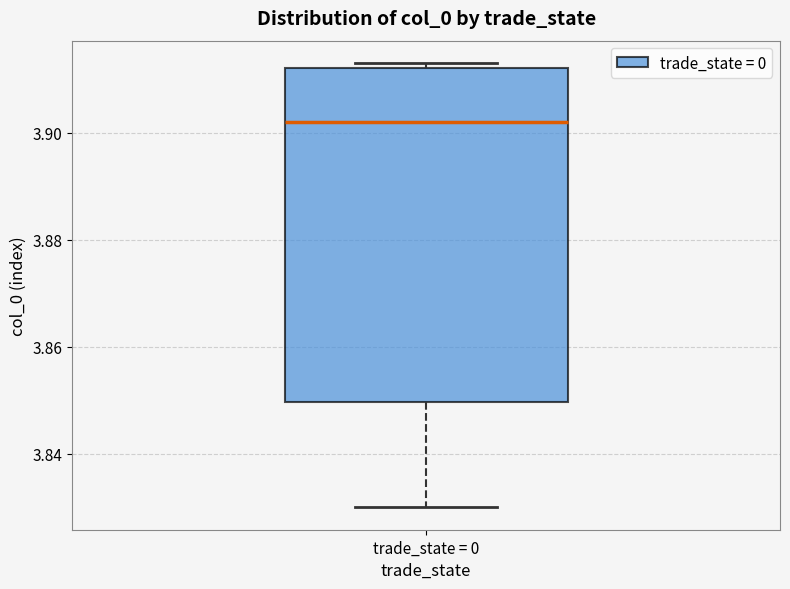

Where does the lower whisker of the box for trade_state = 0 end on the y-axis? The values are not printed on the chart, so give them approximately, as read against the axis.

3.830